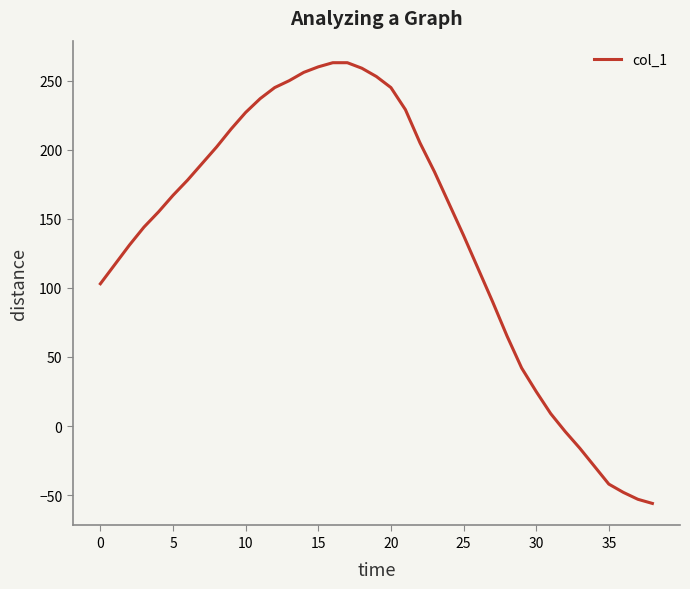

What is the smallest value displayed?

-56